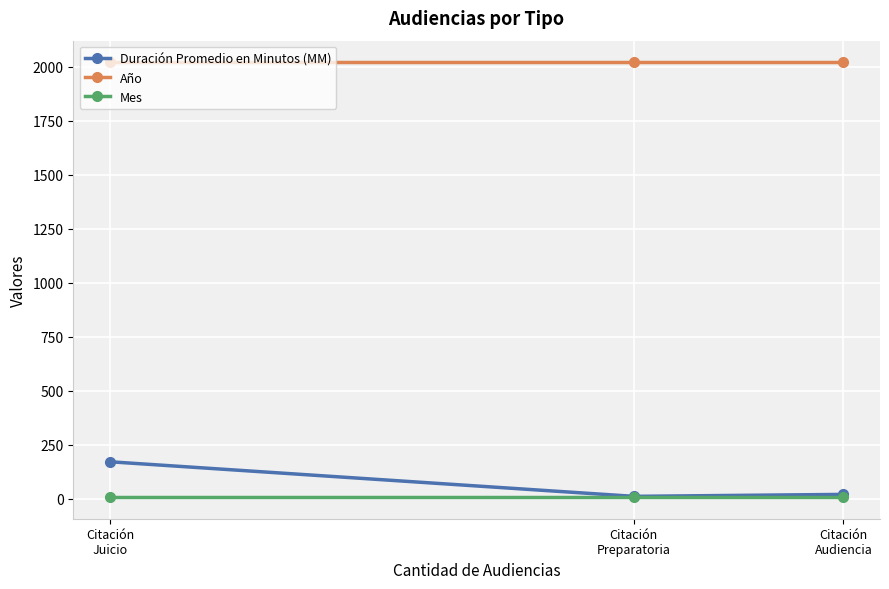

Is it true that Mes equals 9 at Citación
Juicio?

True